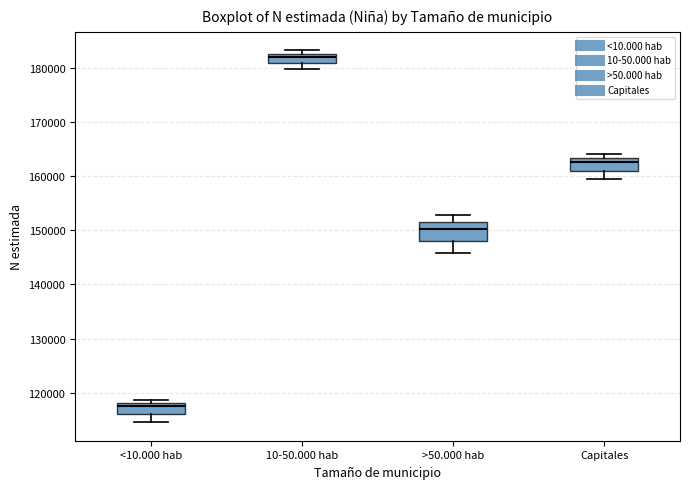

Which box's median line is the lowest?

<10.000 hab